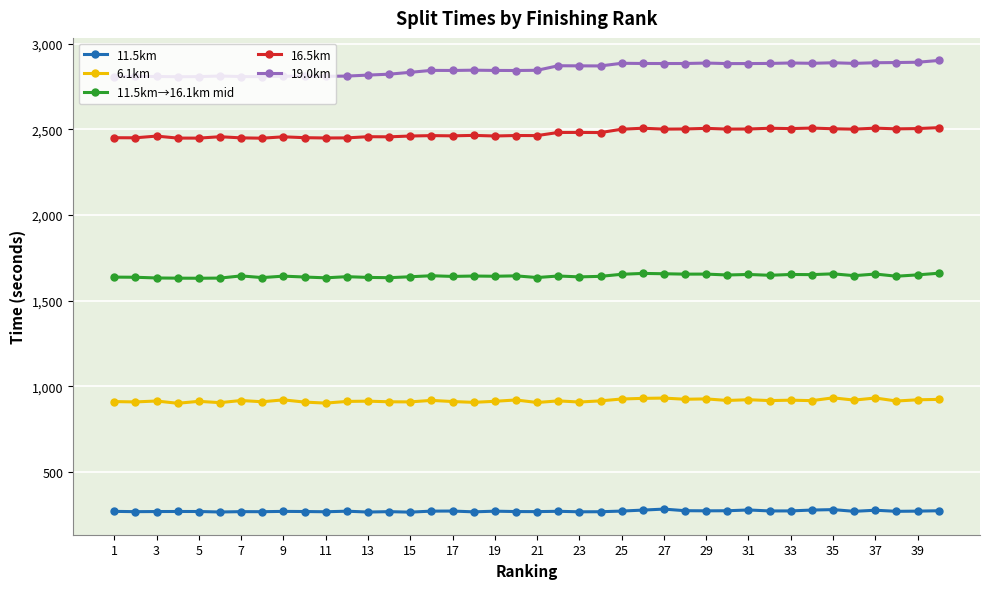

Which series has the largest total across all categories?

19.0km